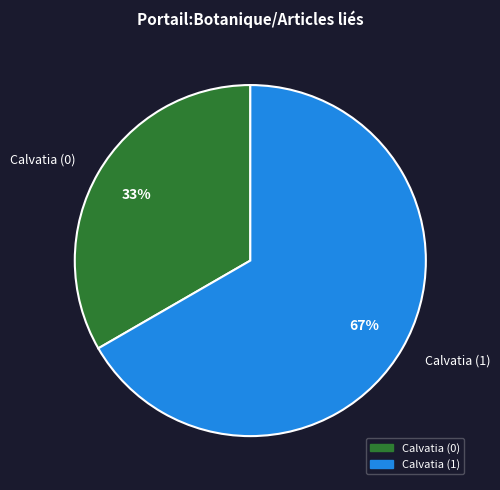

How many slices are in this pie chart?

2